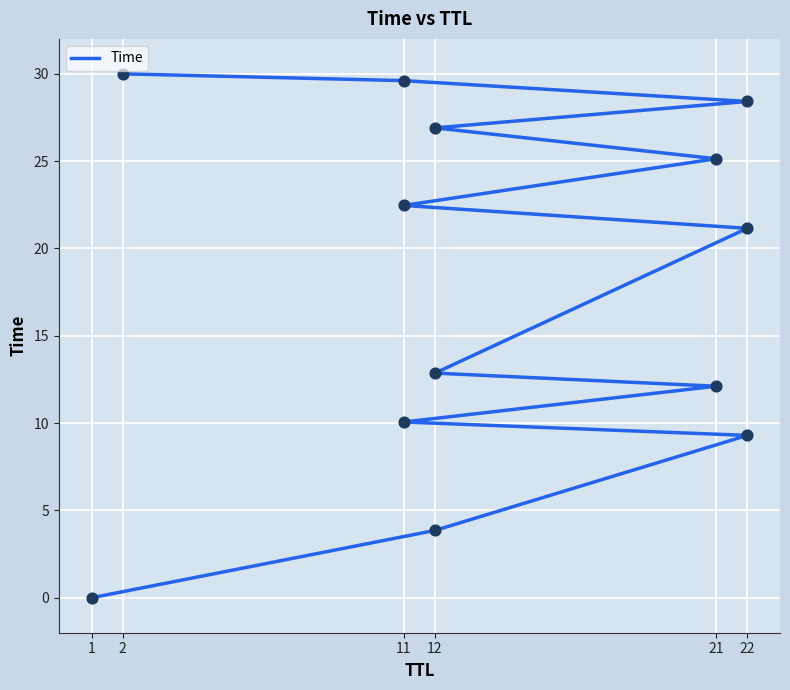

Approximately how many times larger is the value at 11 compared to 12?

0.8